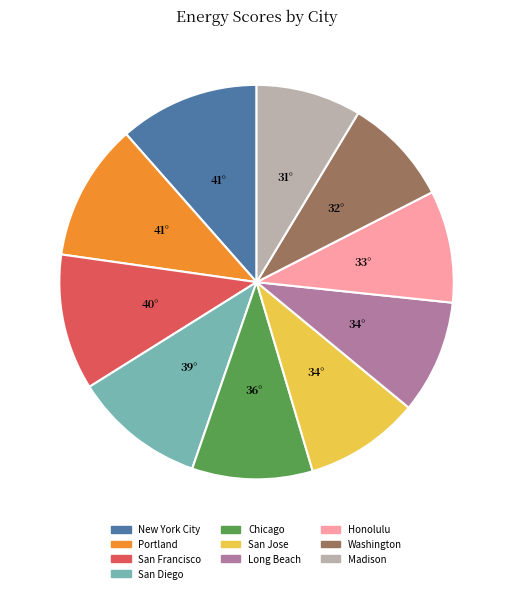

How many segments does this pie chart have?

10